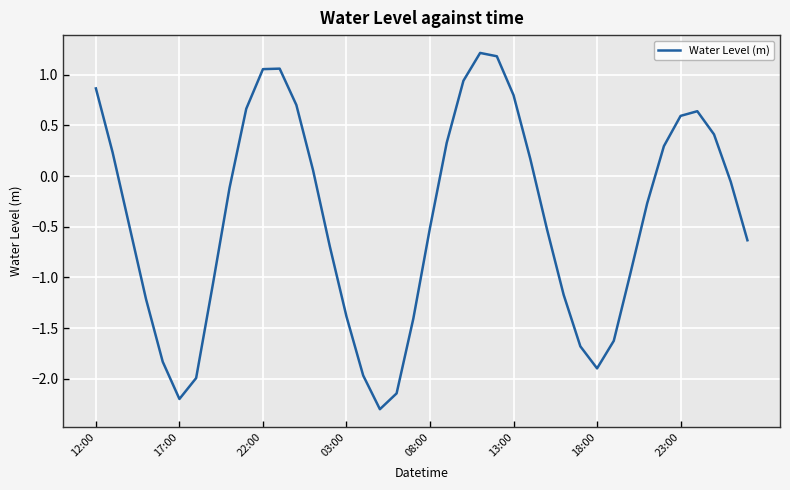

What is the difference between the maximum and minimum values?

3.5